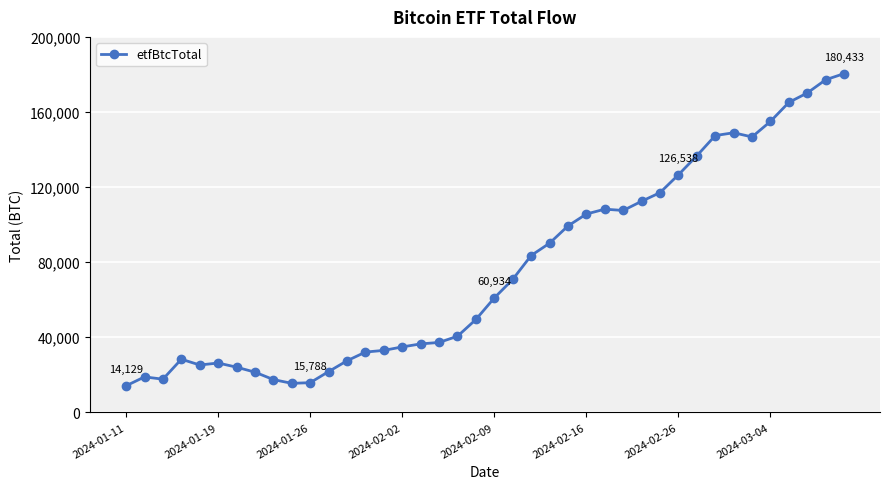

What is the value of the 40th point from the left?

180432.5